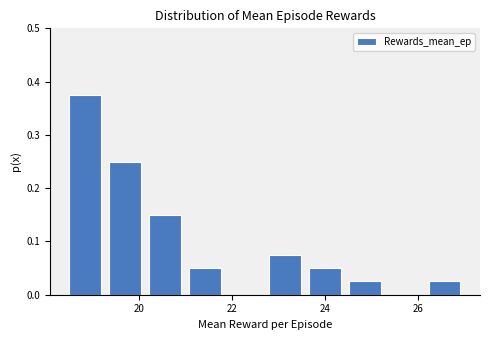

Reading left to right, list every bar in this chart as the range it spans on the x-axis followed by its height. Neither the bar edges nor the heights are printed on the chart, so give them approximately, as read against the axes.

18.4 to 19.2: 0.38
19.2 to 20.2: 0.25
20.2 to 21.0: 0.15
21.0 to 21.8: 0.05
21.8 to 22.8: 0
22.8 to 23.6: 0.08
23.6 to 24.4: 0.05
24.4 to 25.2: 0.03
25.2 to 26.2: 0
26.2 to 27.0: 0.03